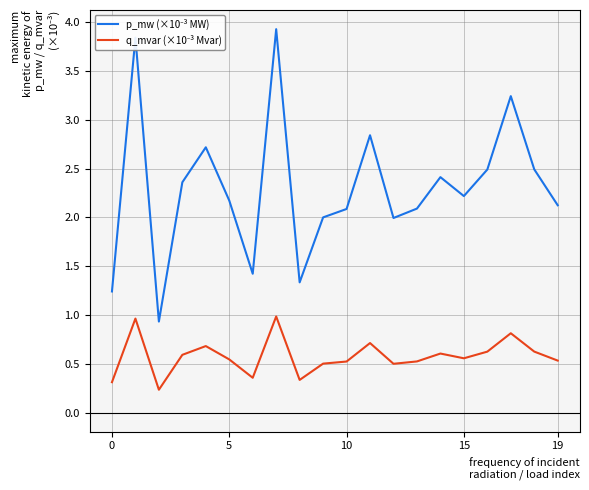

What is the maximum value shown in the chart?

3.9